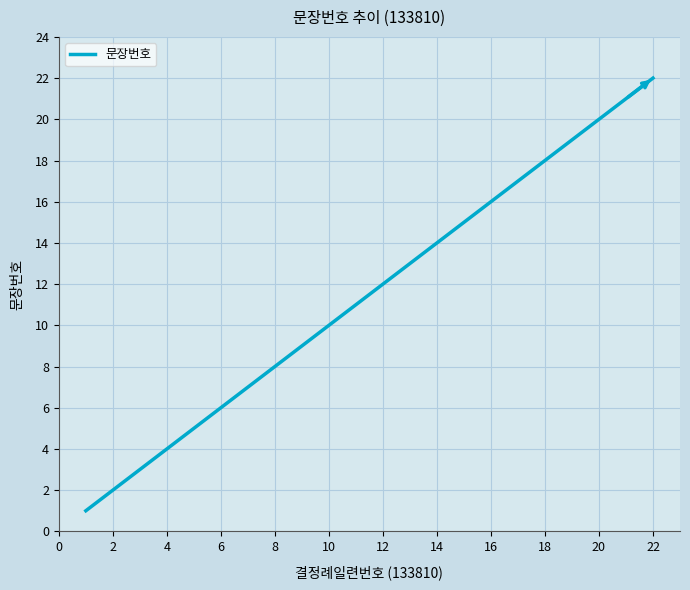

What is the difference between the maximum and minimum values?

21